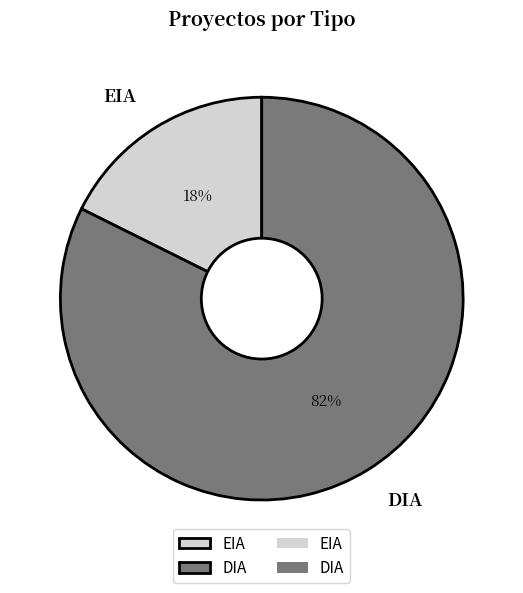

Is there any slice that represents more than half of the pie?

Yes